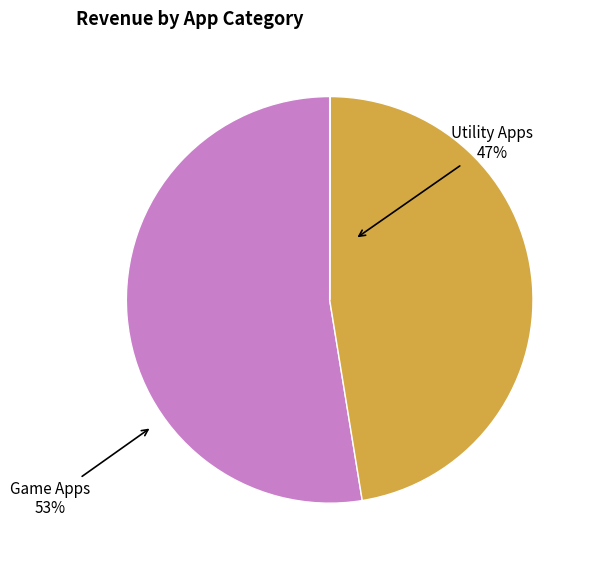

Does any single category account for the majority?

Yes